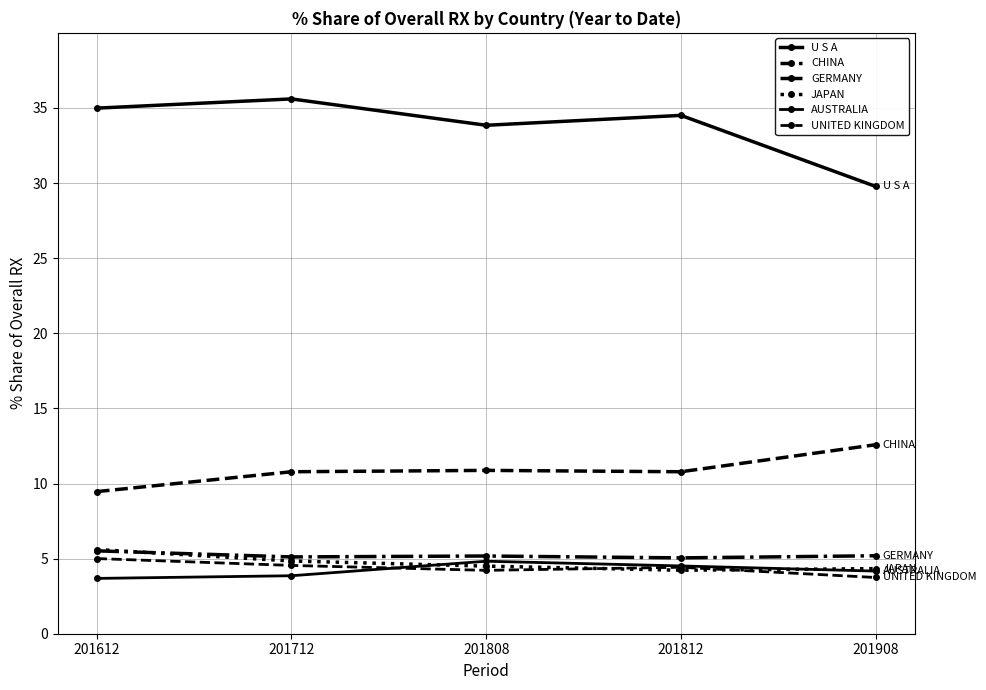

Which has a higher value, 201812 or 201612?

201612